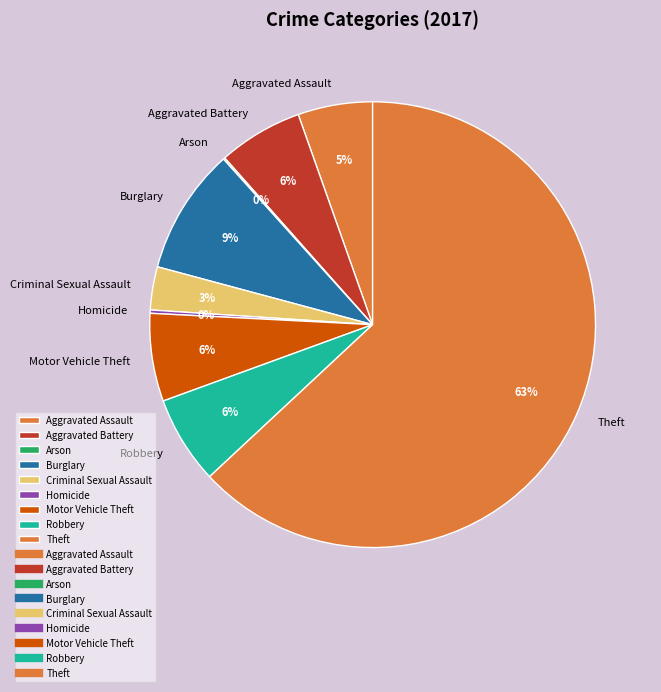

Is Aggravated Assault the majority of the pie?

No